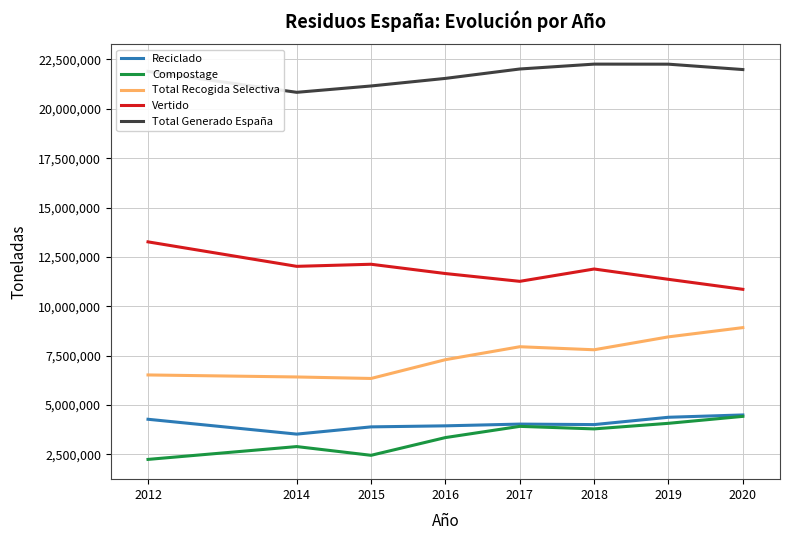

True or false: Total Recogida Selectiva has a value of 7797424 at 2018.

True